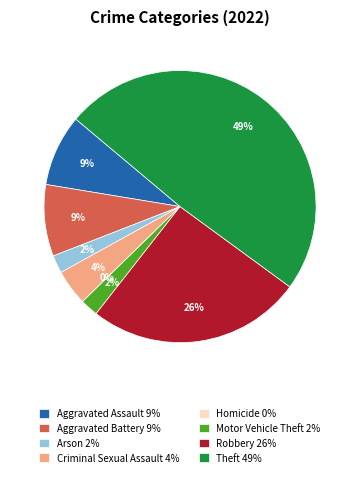

True or false: Homicide accounts for 0% of the total.

True